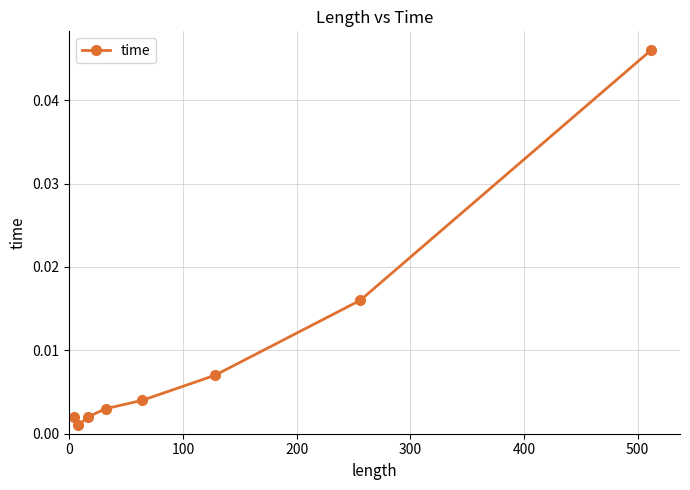

How many lines are shown in the chart?

1